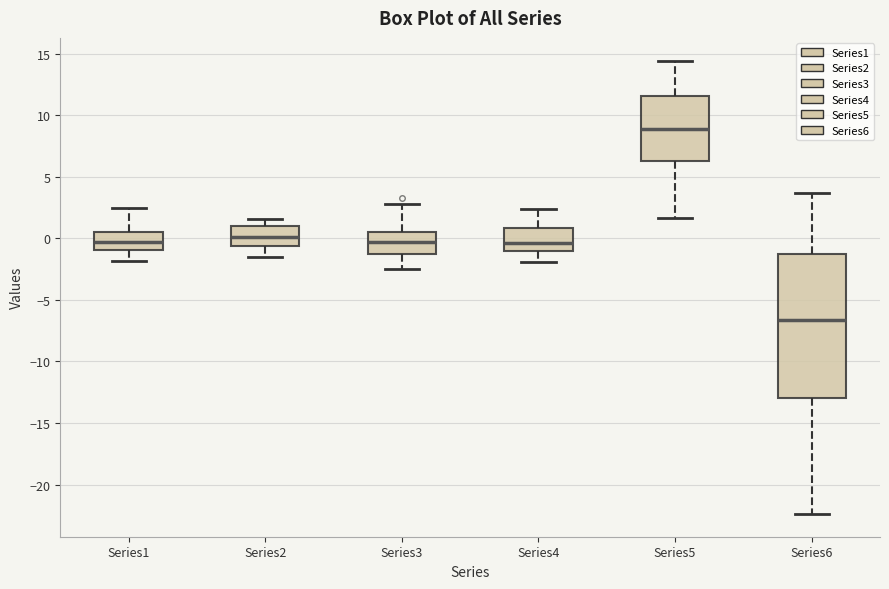

Reading left to right, transcribe this box plot: for each box, give where its median line is, the range the box spans, and where its two whiskers end, as read against the y-axis. The values are not printed on the chart, so give them approximately, as read against the axis.

Series1: median -0.5, box -1.0 to 0.5, whiskers -2.0 to 2.5
Series2: median 0.0, box -0.5 to 1.0, whiskers -1.5 to 1.5
Series3: median -0.5, box -1.5 to 0.5, whiskers -2.5 to 3.0
Series4: median -0.5, box -1.0 to 1.0, whiskers -2.0 to 2.5
Series5: median 9.0, box 6.5 to 11.5, whiskers 1.5 to 14.5
Series6: median -6.5, box -13.0 to -1.5, whiskers -22.5 to 3.5